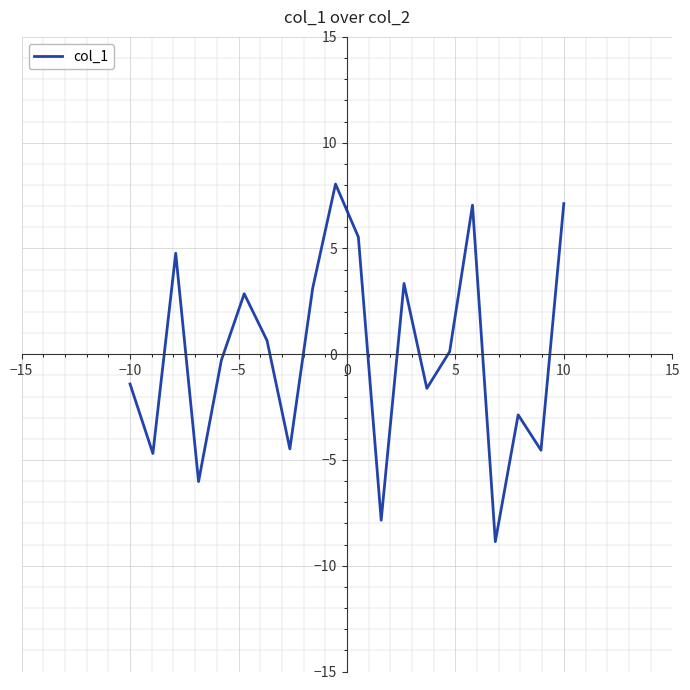

What is the difference between the maximum and minimum values?

16.9